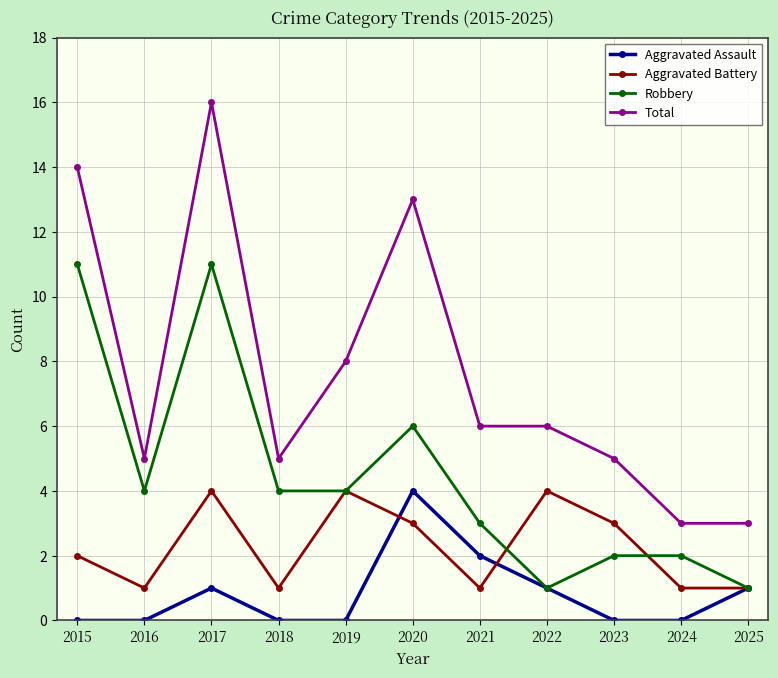

What is the sum of all Aggravated Battery values?

25